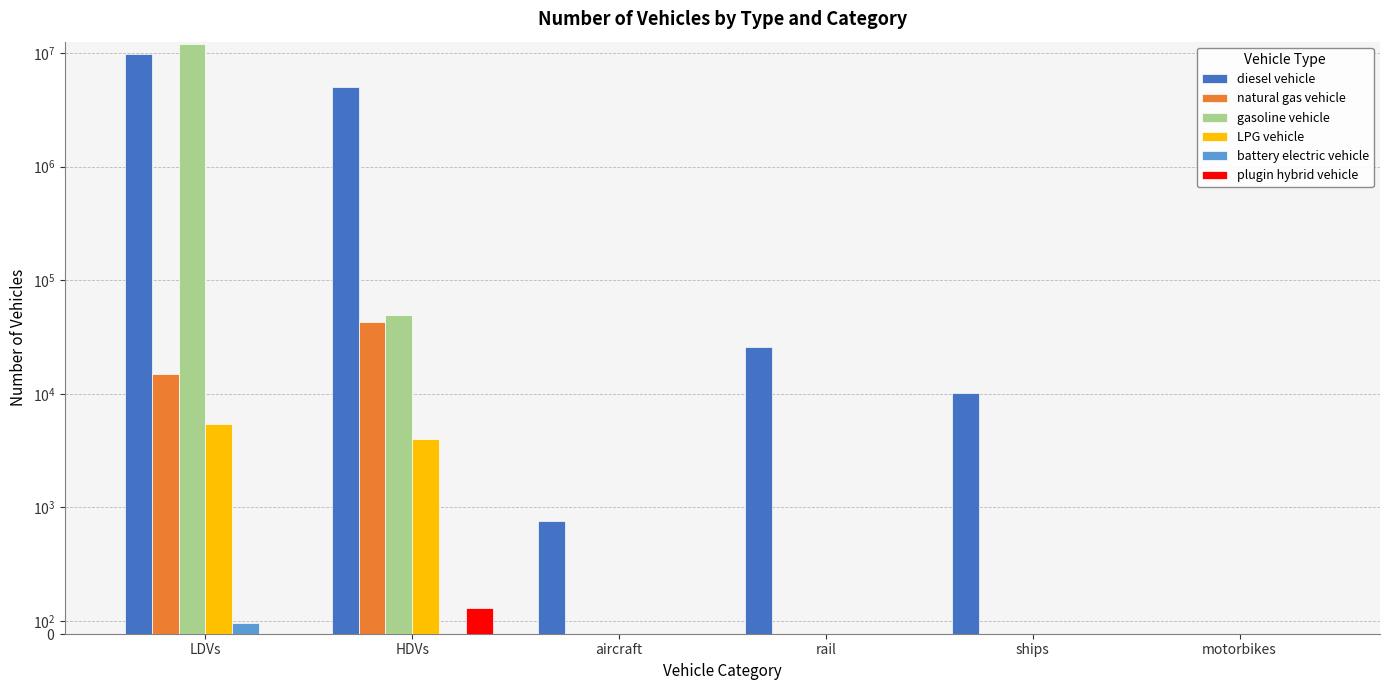

Is it true that diesel vehicle equals 15994.8 at ships?

False